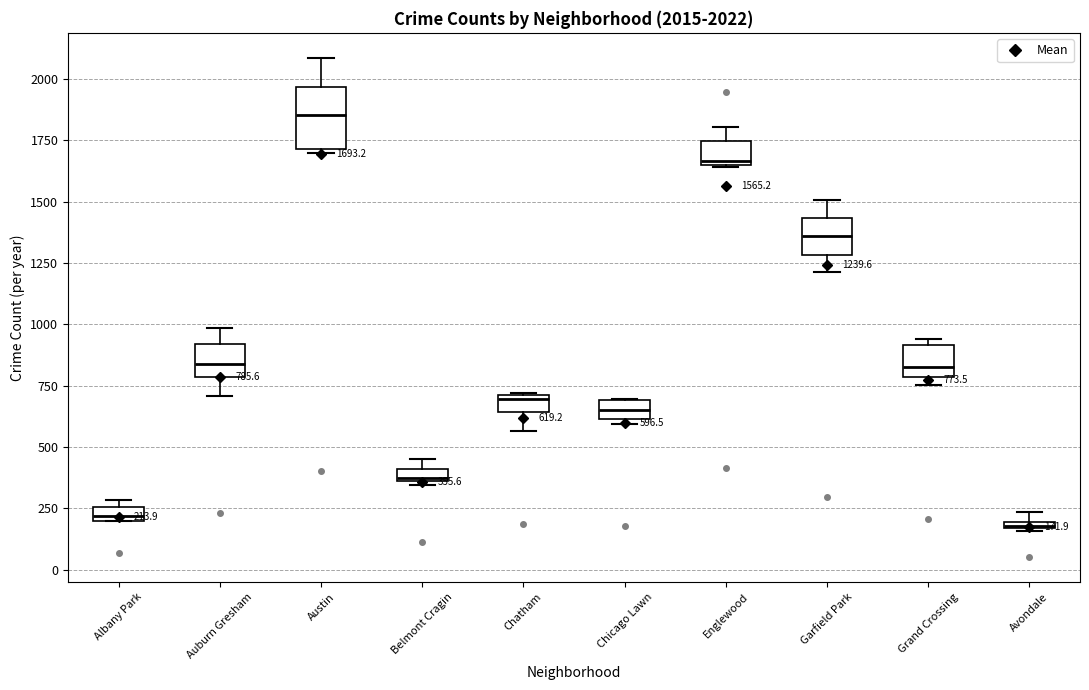

Which box is the tallest, from its lower edge to its upper edge?

Austin